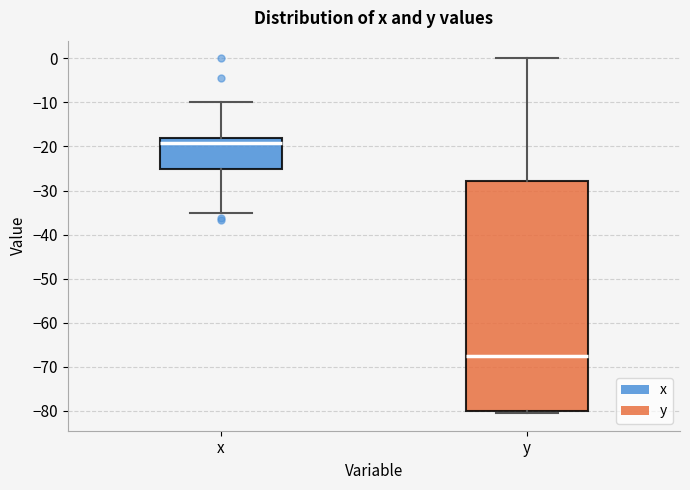

Comparing the boxes themselves (not the whiskers), which one is the tallest?

y